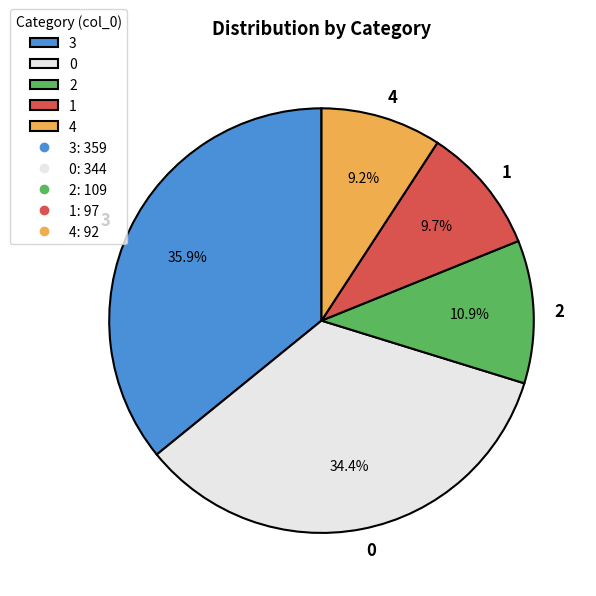

To the nearest percent, what is the combined percentage of 2 and 1?

21%